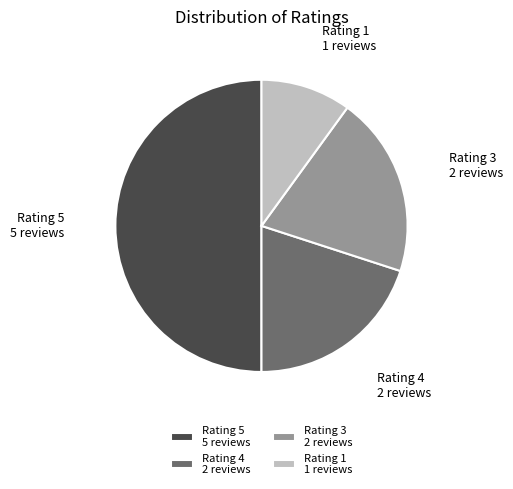

Which category has the smallest portion of the pie?

Rating 1 1 reviews